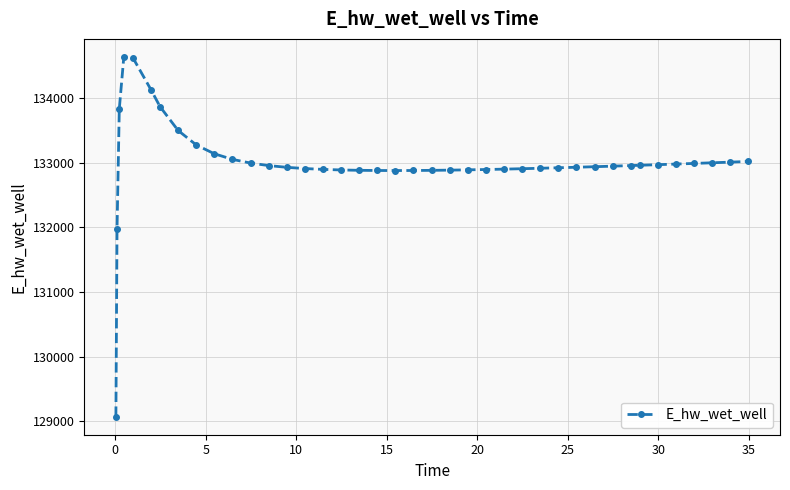

What is the average value?

133000.1